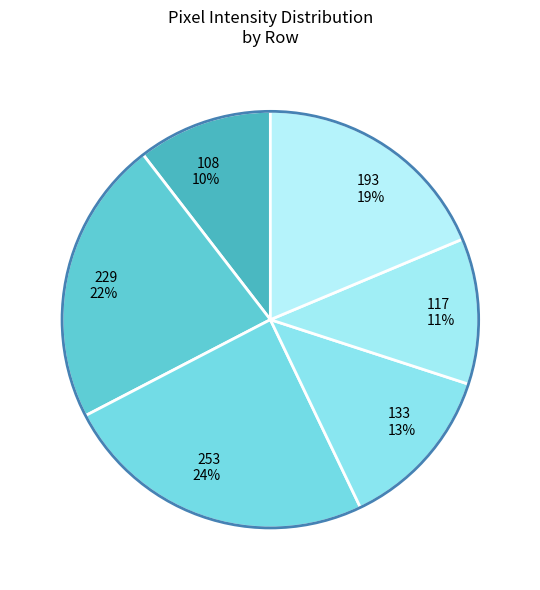

To the nearest percent, what is the difference between the largest and smallest slice percentages?

14%